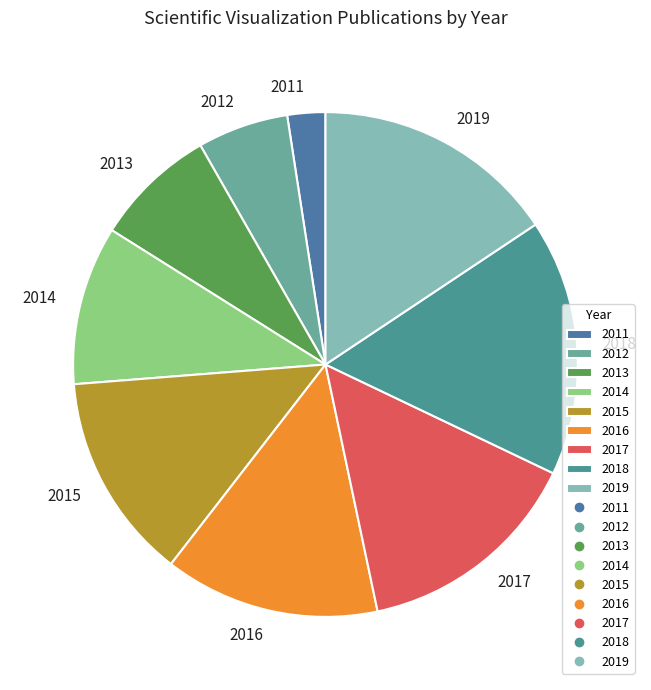

Which slice is the largest?

2018